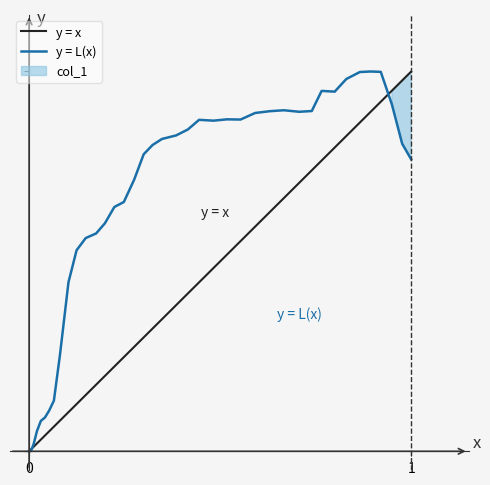

How many positive values are there?

39